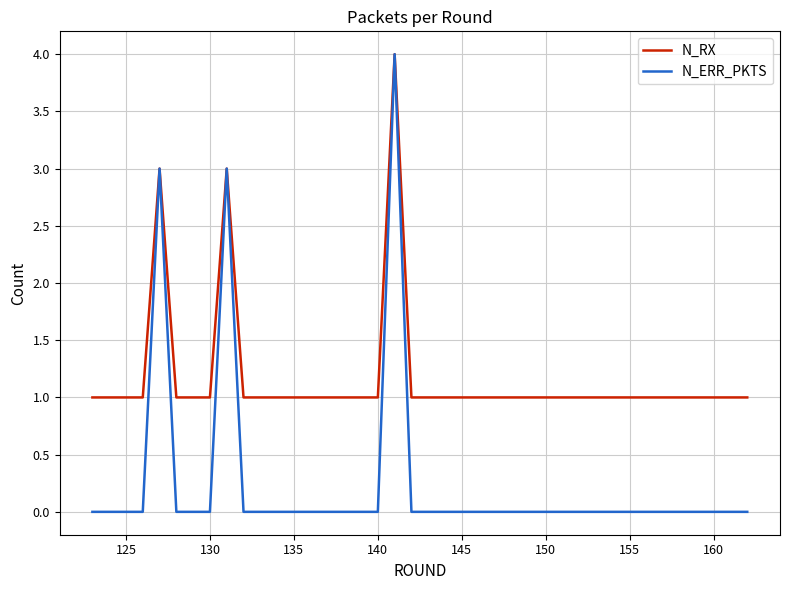

How many N_RX values are between 1 and 2?

37